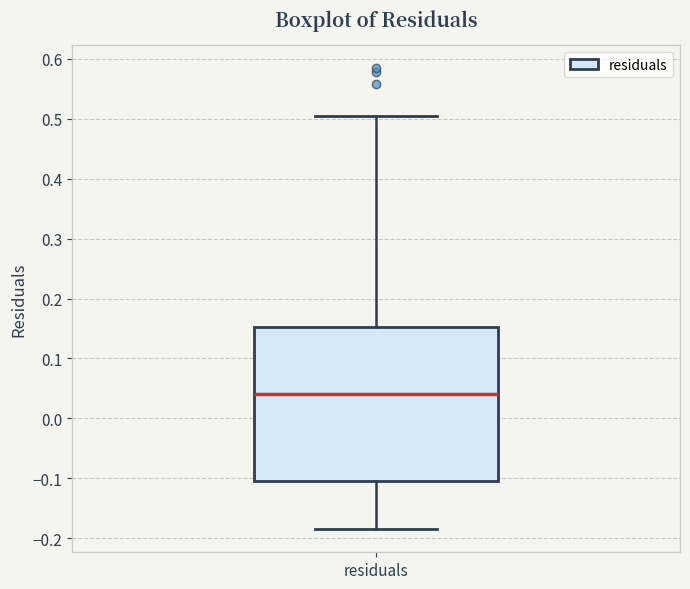

Transcribe this box plot: give where the median line is, the range the box spans, and where the two whiskers end, as read against the y-axis. The values are not printed on the chart, so give them approximately, as read against the axis.

median 0.04, box -0.10 to 0.15, whiskers -0.18 to 0.50